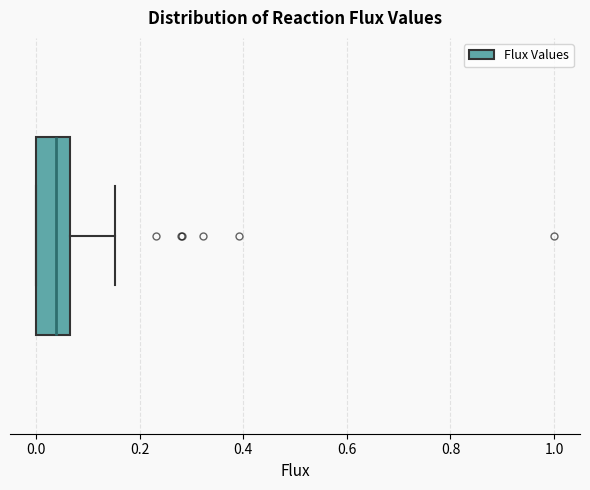

Where is the left edge of the box on the x-axis? The values are not printed on the chart, so give them approximately, as read against the axis.

0.00